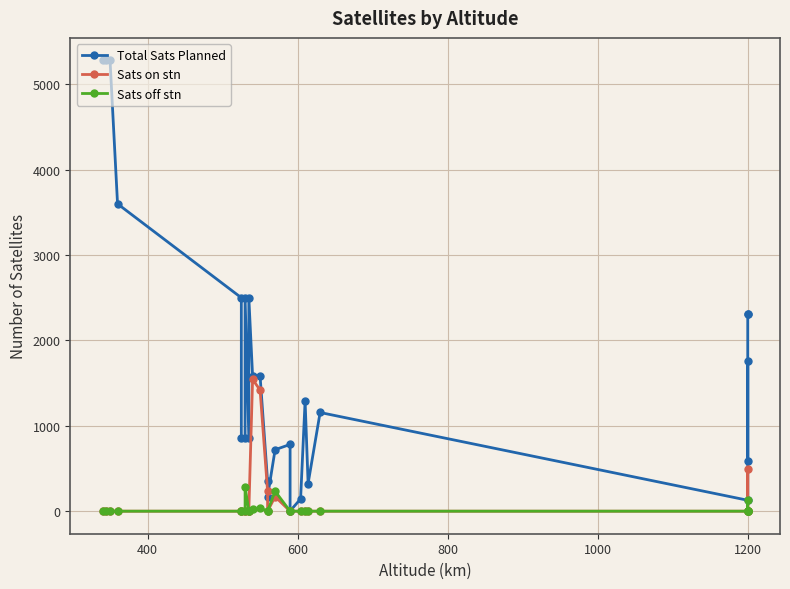

The value of Sats on stn at 400 is -879. True or false?

False